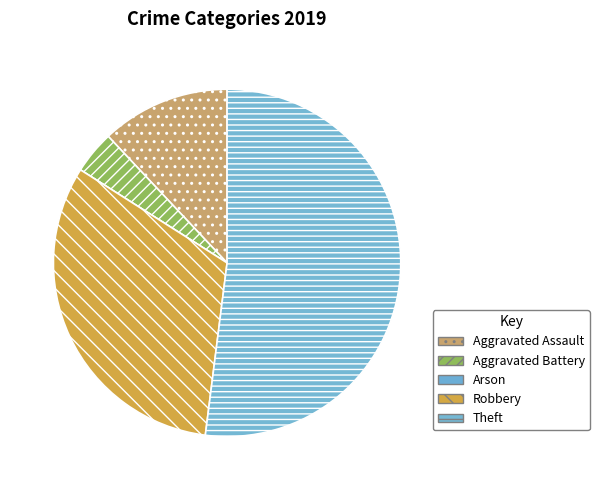

Which category accounts for the majority?

Theft